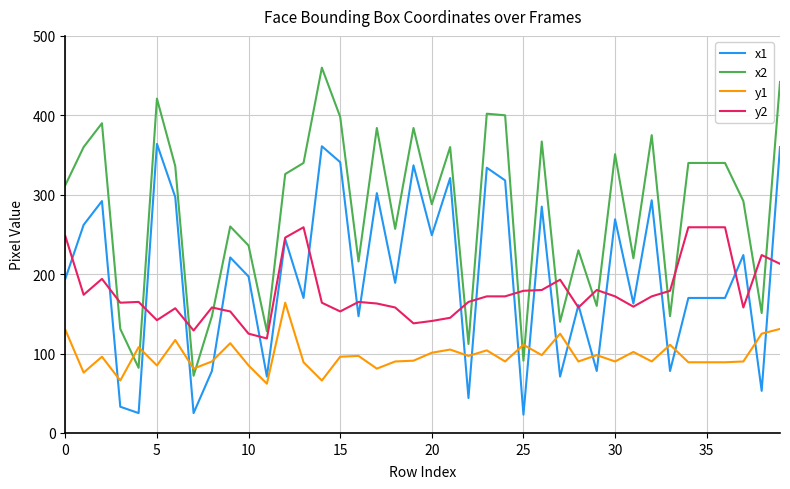

In x2, how many points are lower than both neighbors (excluding endpoints)?

13